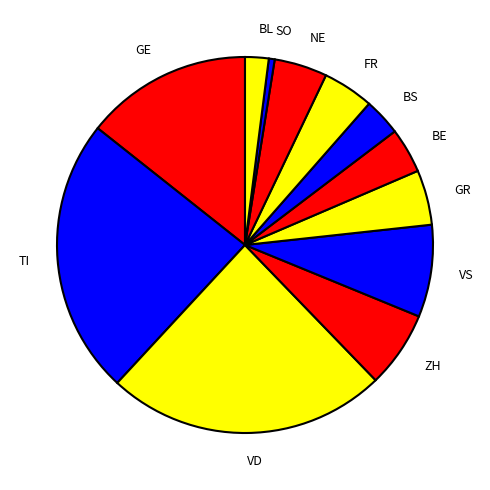

Does any single category account for the majority?

No